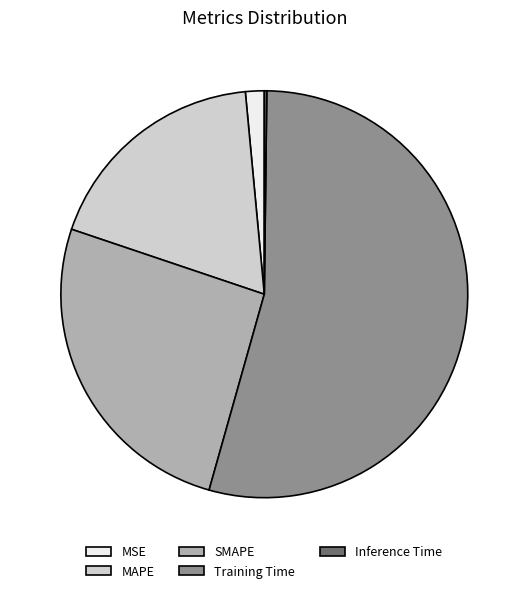

Which slice represents more than half of the pie?

Training Time